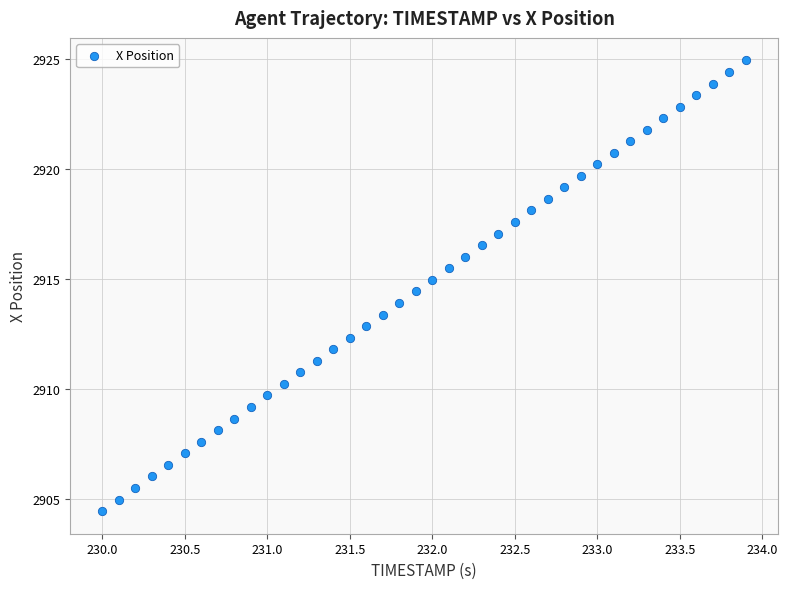

What is the range of X values (max minus min)?

3.9